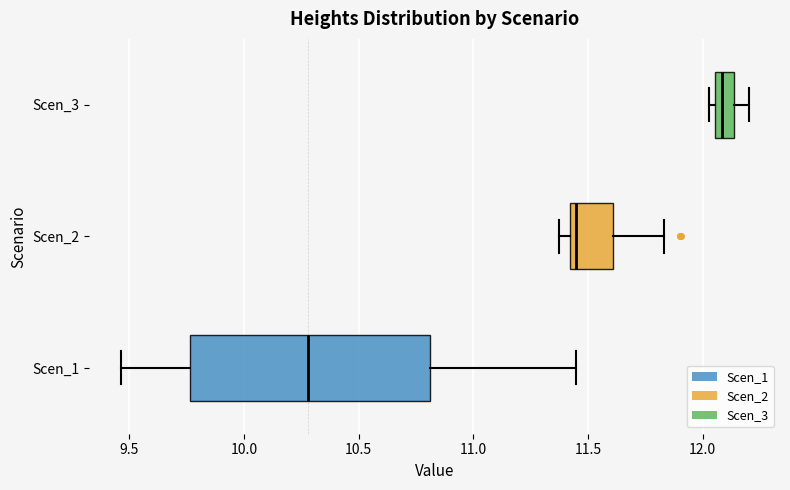

Reading bottom to top, read every box against the x-axis: the position of its median line, the range the box covers, and the ends of its whiskers. The values are not printed on the chart, so give them approximately, as read against the axis.

Scen_1: median 10.30, box 9.75 to 10.80, whiskers 9.45 to 11.45
Scen_2: median 11.45, box 11.40 to 11.60, whiskers 11.35 to 11.85
Scen_3: median 12.10, box 12.05 to 12.15, whiskers 12.05 (just left of the box's left edge) to 12.20